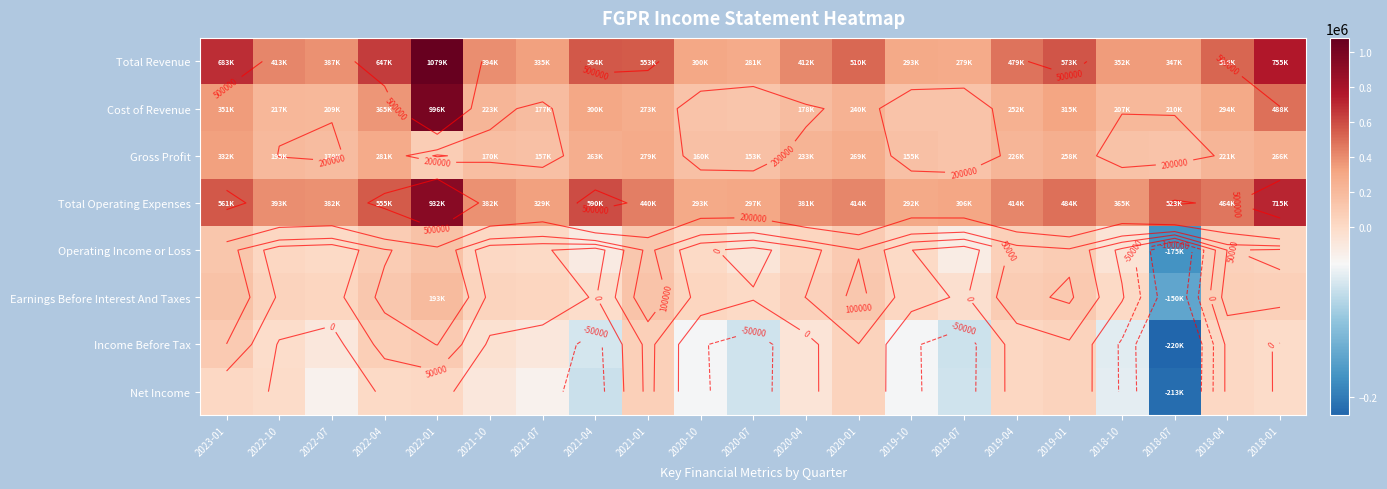

Count the number of categories in the chart.

21